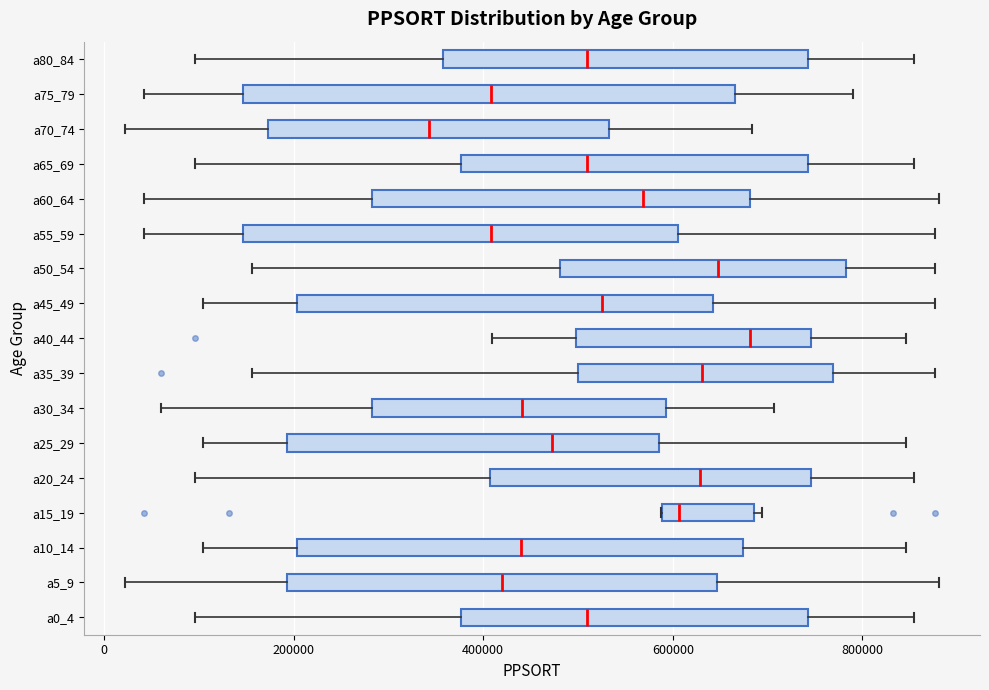

Comparing the boxes themselves (not the whiskers), which one is the widest?

a75_79